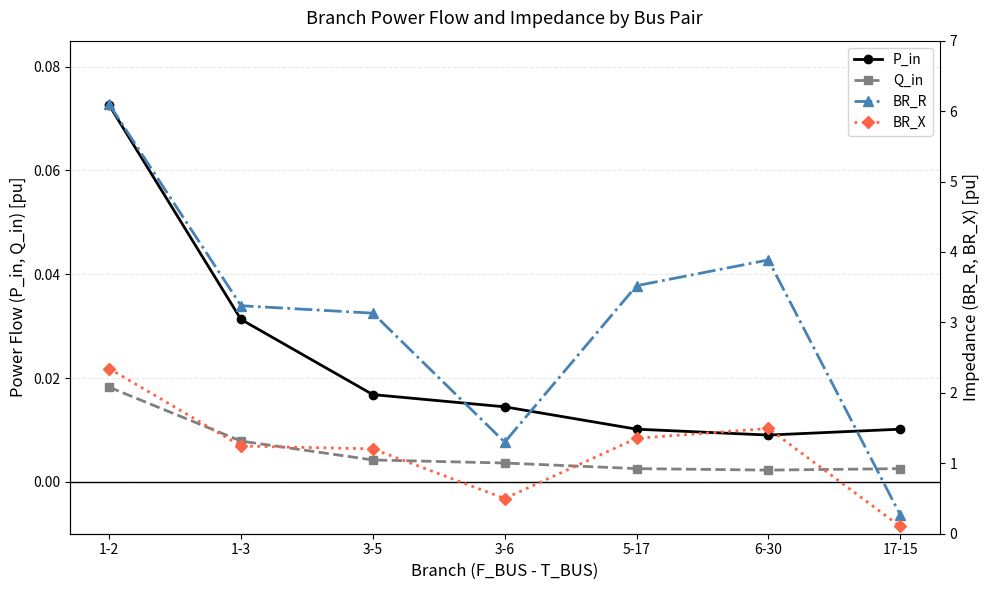

True or false: BR_X and P_in intersect in this chart.

False